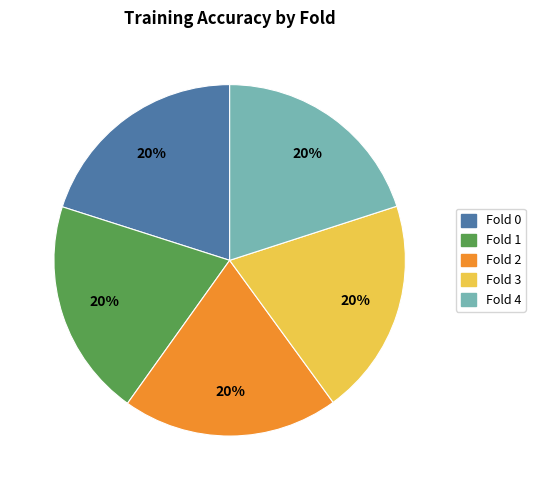

Do Fold 1 and Fold 4 together represent more than half of the pie?

No